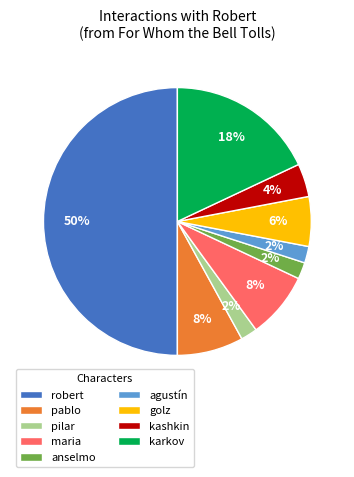

To the nearest percent, what percentage of the pie is agustín?

2%